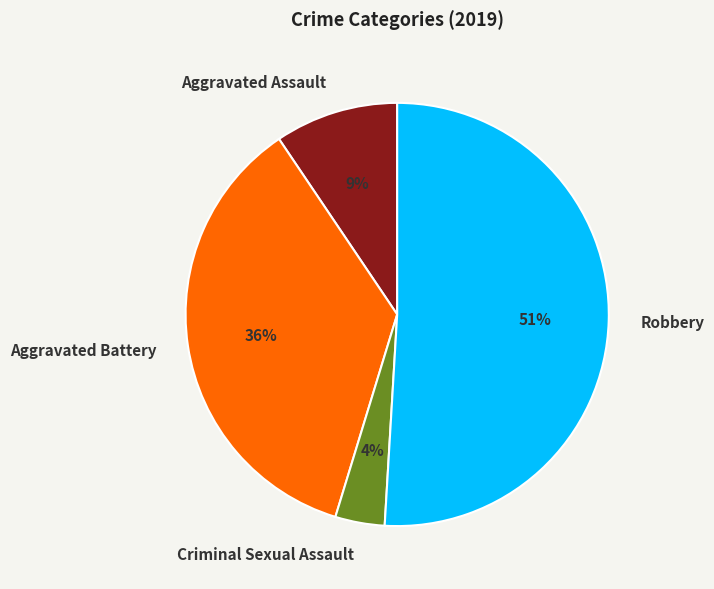

Rank the categories by value from highest to lowest.

Robbery, Aggravated Battery, Aggravated Assault, Criminal Sexual Assault